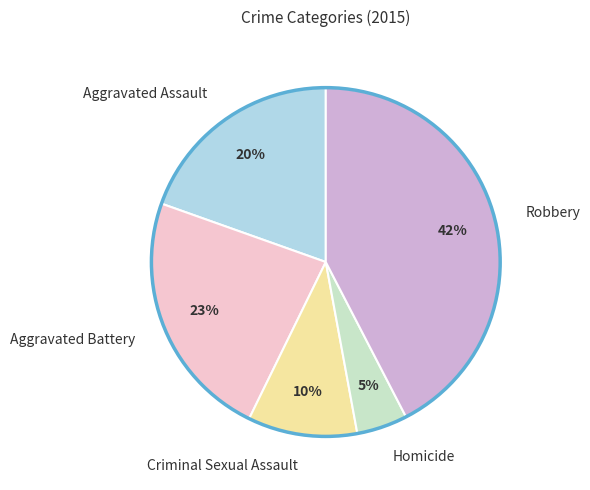

What is the largest slice in the pie chart?

Robbery